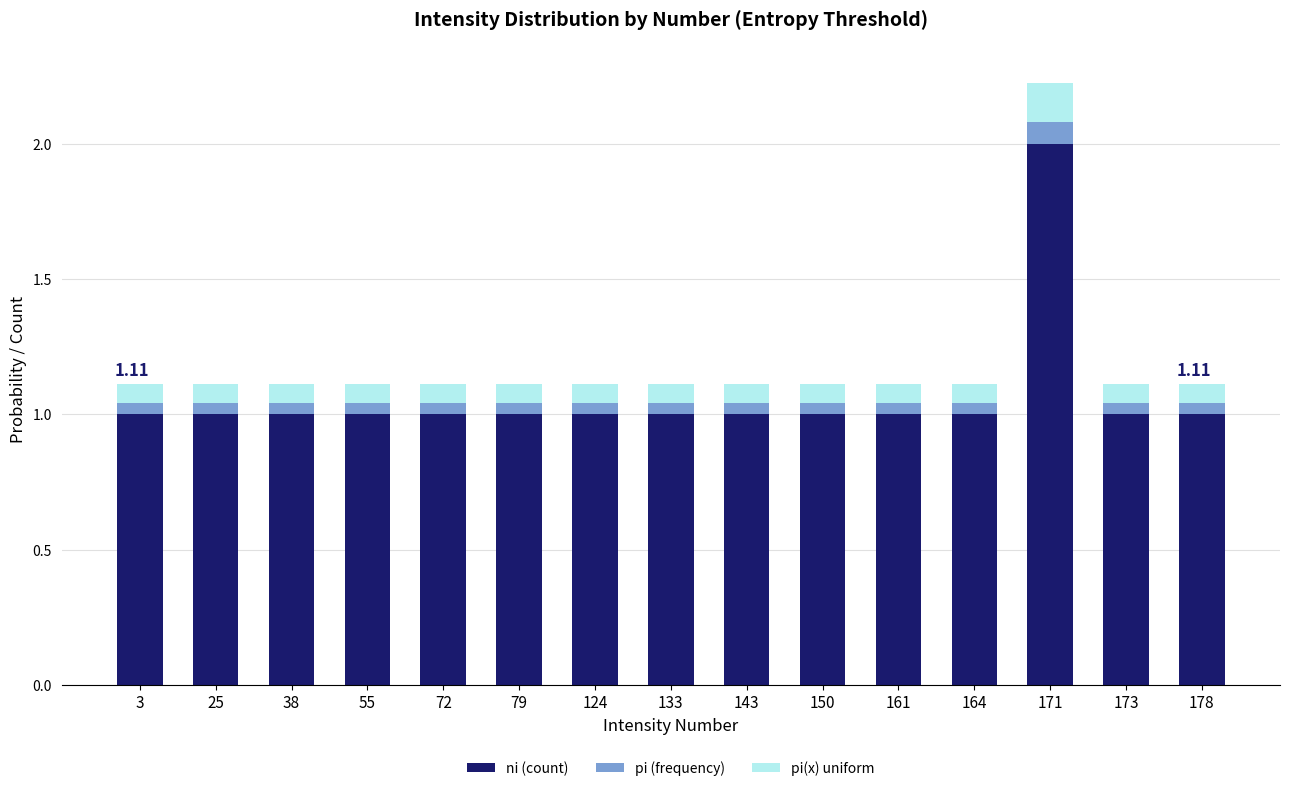

At which category is the sum across all series the highest?

171